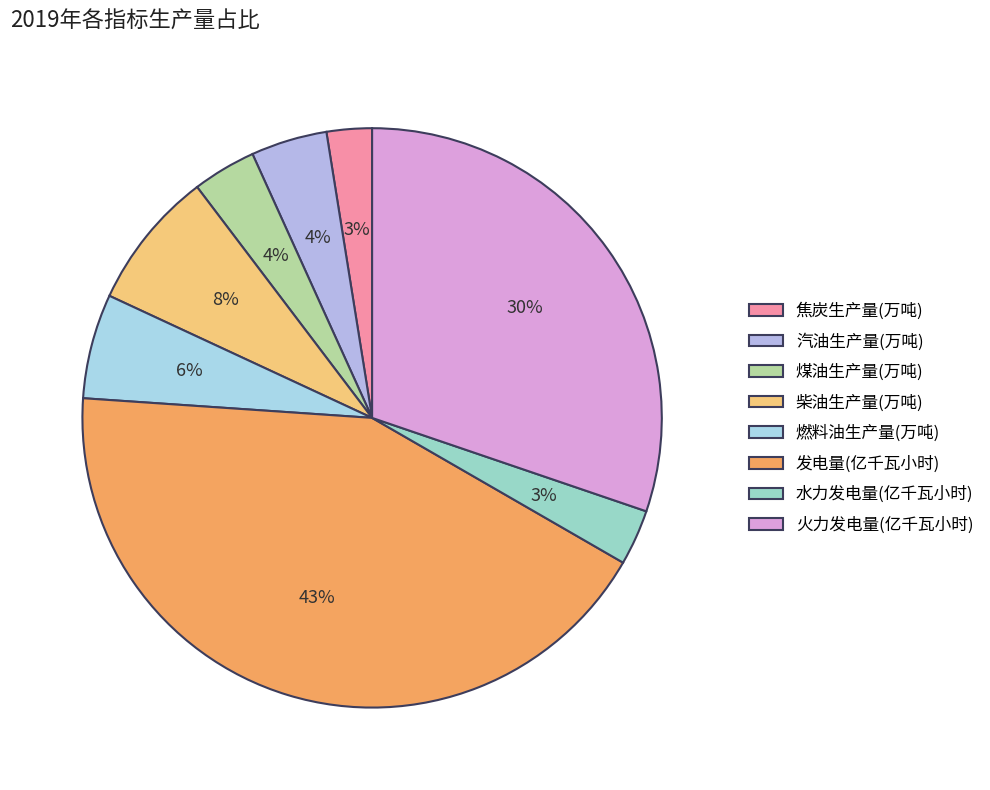

How many slices are in this pie chart?

8